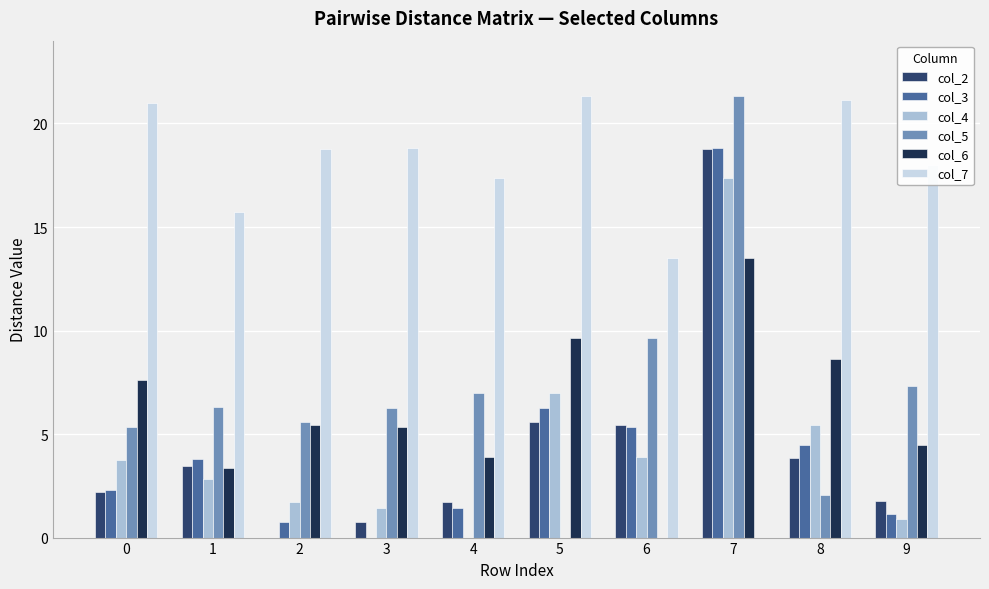

What is the total value across all series at 9?

33.6